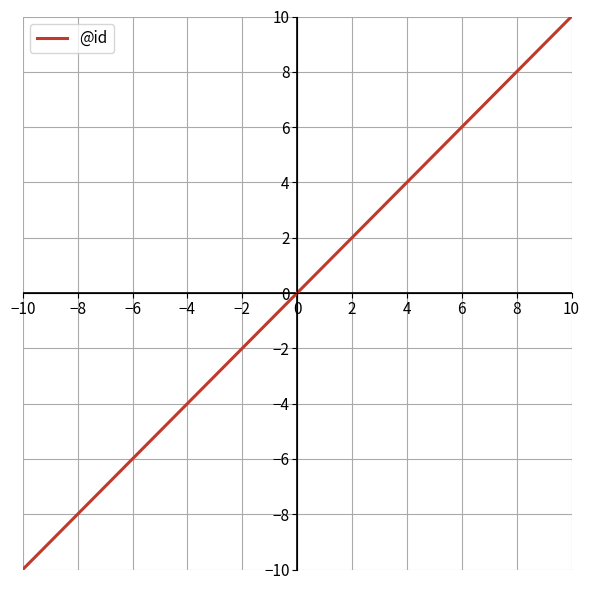

What is the greatest value displayed?

10.0